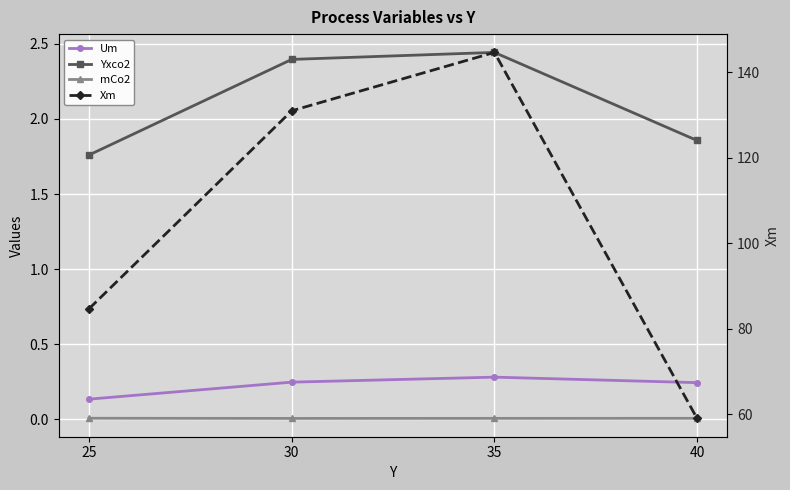

What is the sum of all Yxco2 values?

8.5